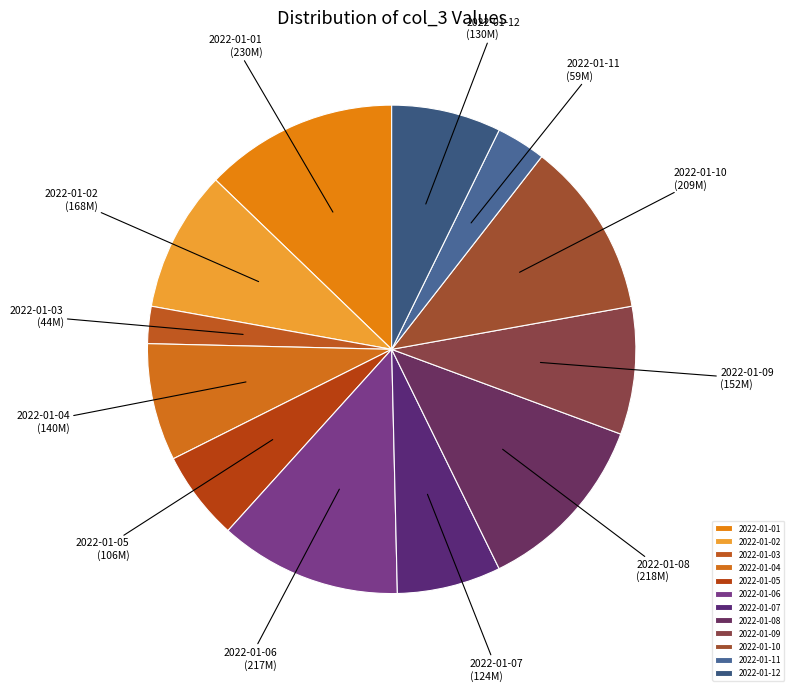

Which category has the smallest portion of the pie?

2022-01-03